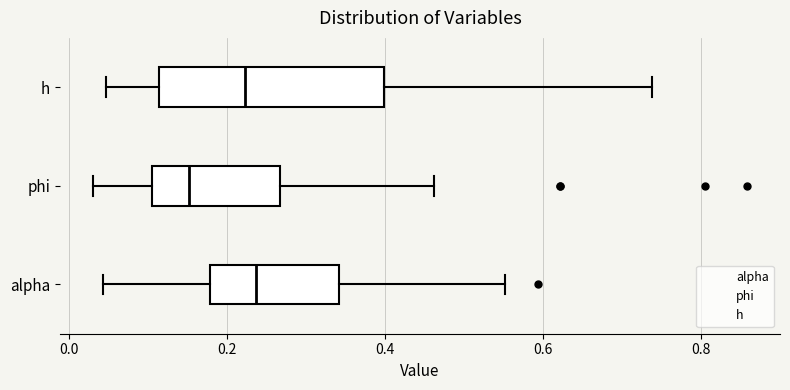

Where is the left edge of the box for phi on the x-axis? The values are not printed on the chart, so give them approximately, as read against the axis.

0.10